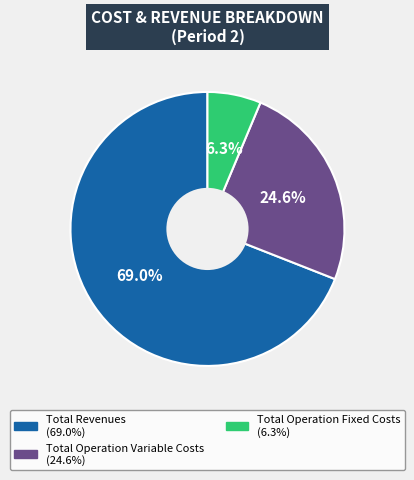

Is there a majority slice in this chart?

Yes